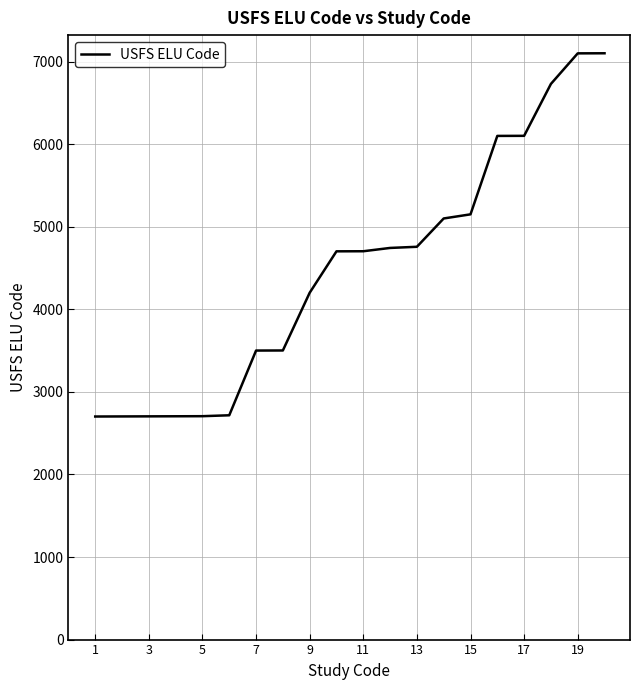

What is the difference between the maximum and minimum values?

4400